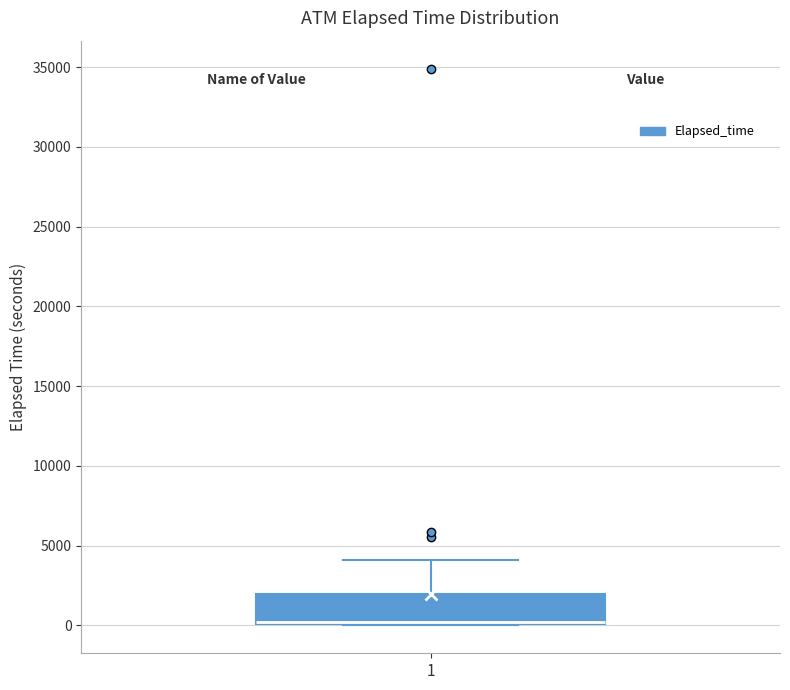

Read this box plot against the y-axis: the position of the median line, the range covered by the box, and the ends of both whiskers. The values are not printed on the chart, so give them approximately, as read against the axis.

median 0 (drawn on the box's lower edge), box 0 to 2000, whiskers 0 to 4000